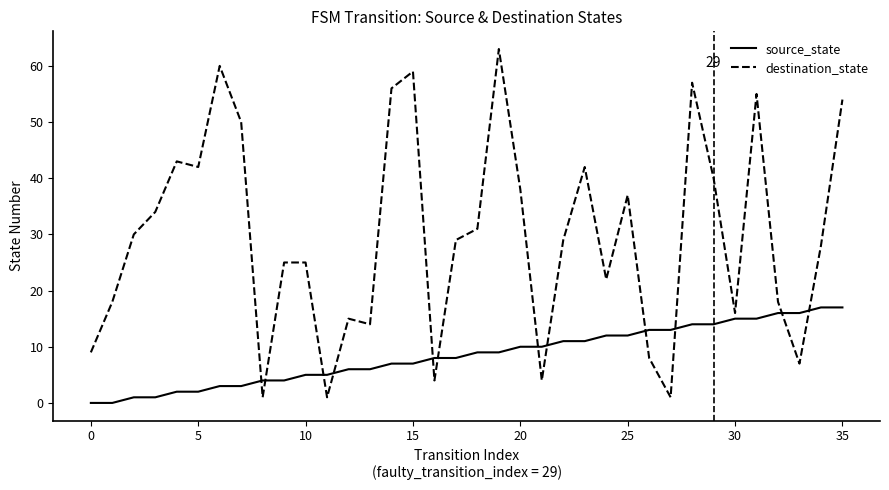

What is the difference between the maximum and minimum values in the source_state series?

17